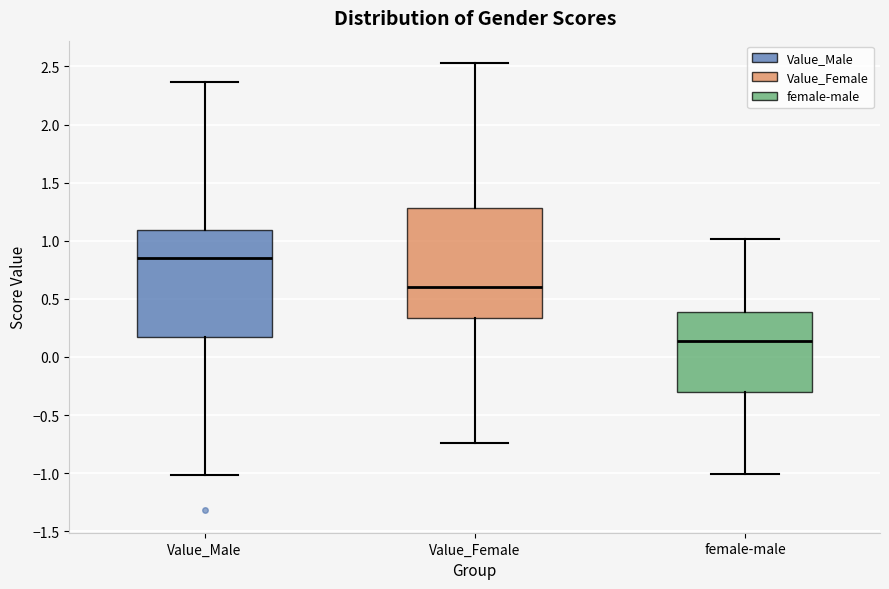

Which box's median line is the highest?

Value_Male